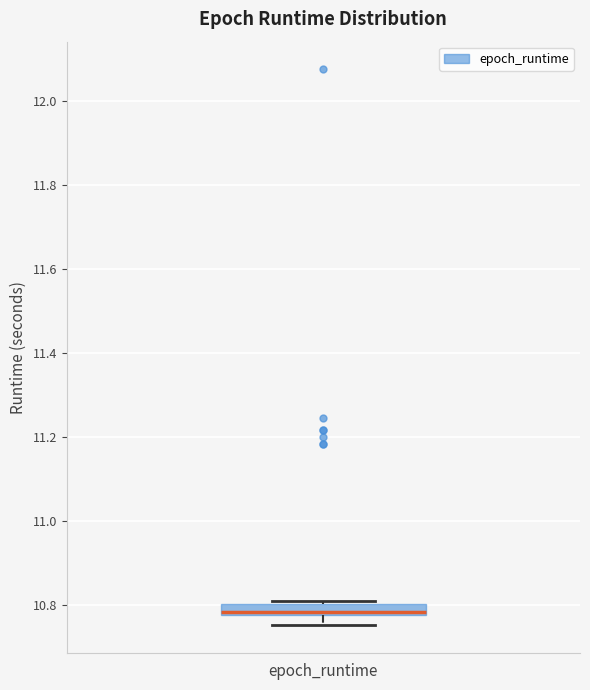

Where is the upper edge of the box for epoch_runtime on the y-axis? The values are not printed on the chart, so give them approximately, as read against the axis.

10.80